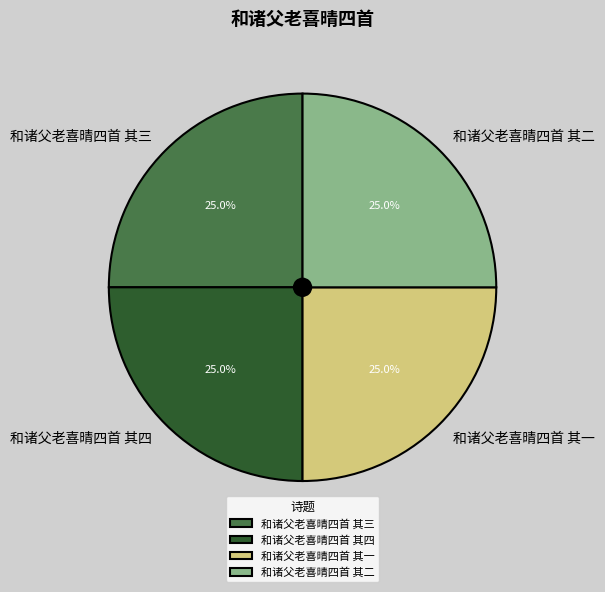

Approximately how many times larger is the value at 和诸父老喜晴四首 其一 compared to 和诸父老喜晴四首 其二?

1.0